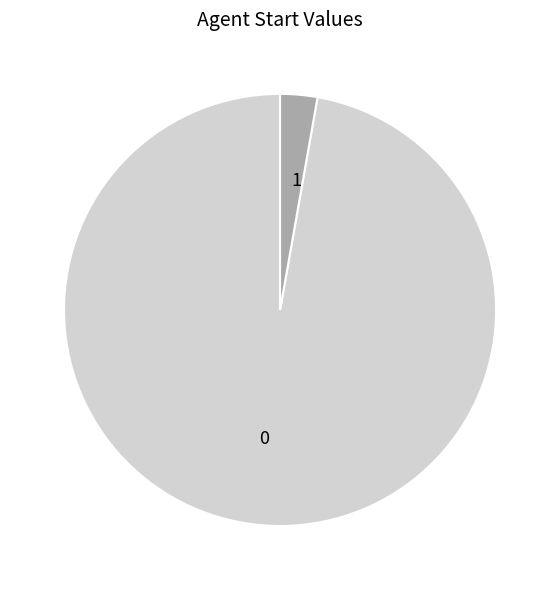

Rank the categories by value from highest to lowest.

0, 1